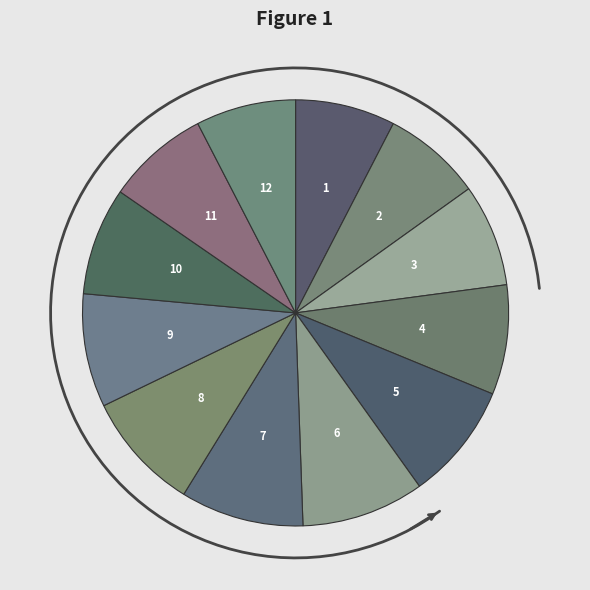

To the nearest percent, what is the difference between the largest and smallest slice percentages?

2%